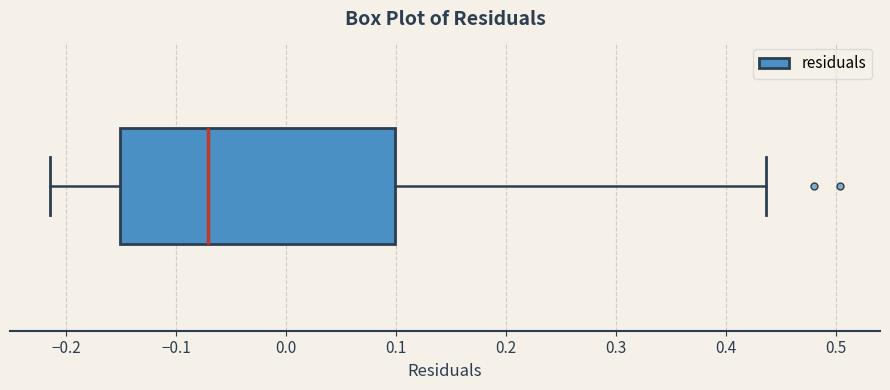

Transcribe this box plot: give where the median line is, the range the box spans, and where the two whiskers end, as read against the x-axis. The values are not printed on the chart, so give them approximately, as read against the axis.

median -0.07, box -0.15 to 0.10, whiskers -0.21 to 0.44